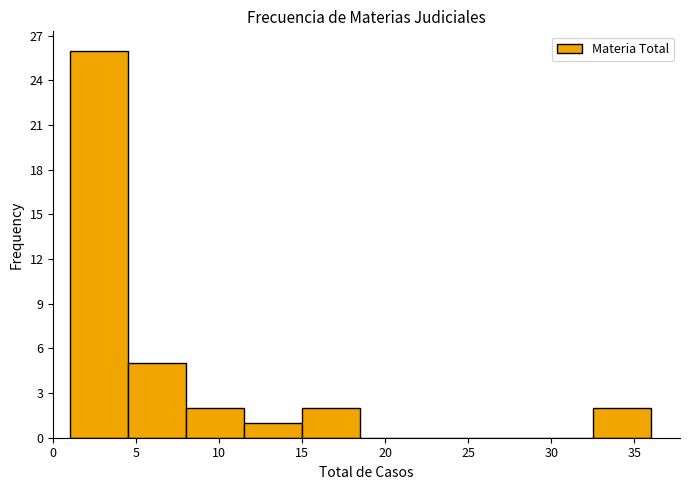

Reading left to right, list every bar in this chart as the range it spans on the x-axis followed by its height. The values are not printed on the chart, so give them approximately, as read against the axis.

1.0 to 4.5: 26
4.5 to 8.0: 5
8.0 to 11.5: 2
11.5 to 15.0: 1
15.0 to 18.5: 2
18.5 to 22.0: 0
22.0 to 25.5: 0
25.5 to 29.0: 0
29.0 to 32.5: 0
32.5 to 36.0: 2